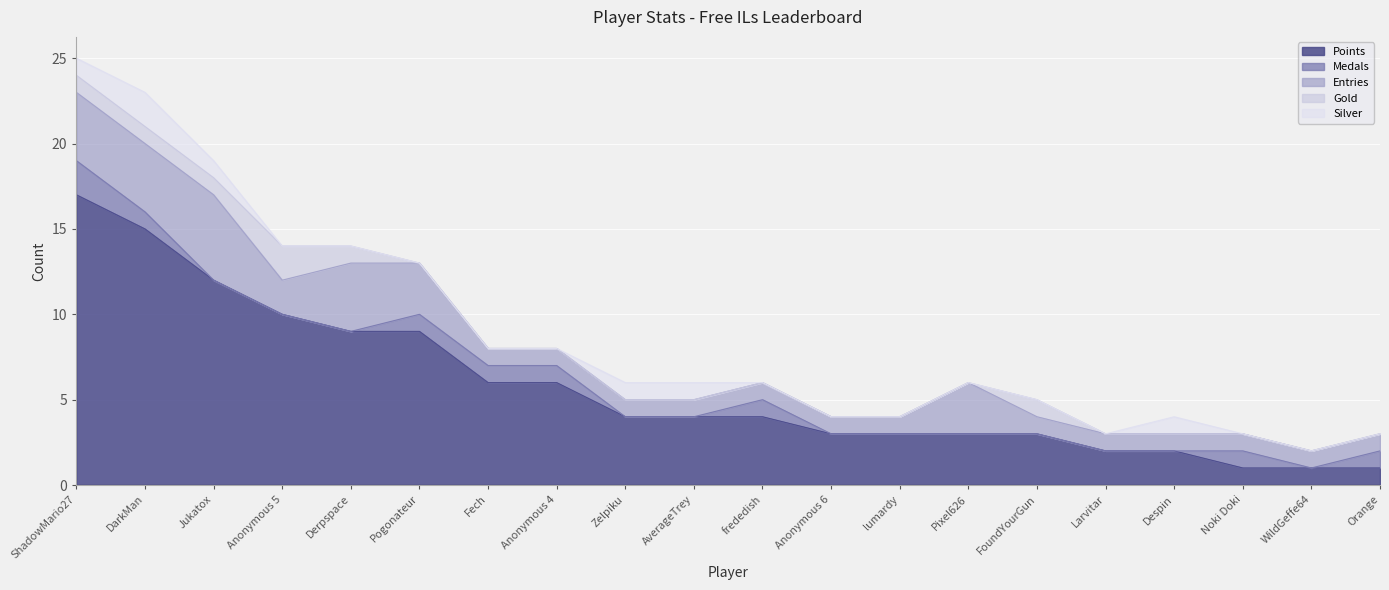

Between DarkMan and Anonymous 5, which series saw the biggest shift?

Points